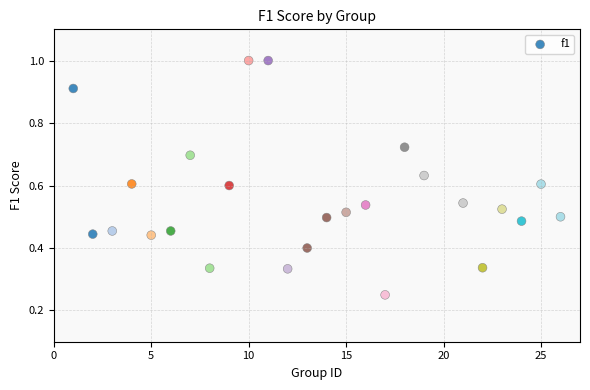

What is the range of X values (max minus min)?

25.0